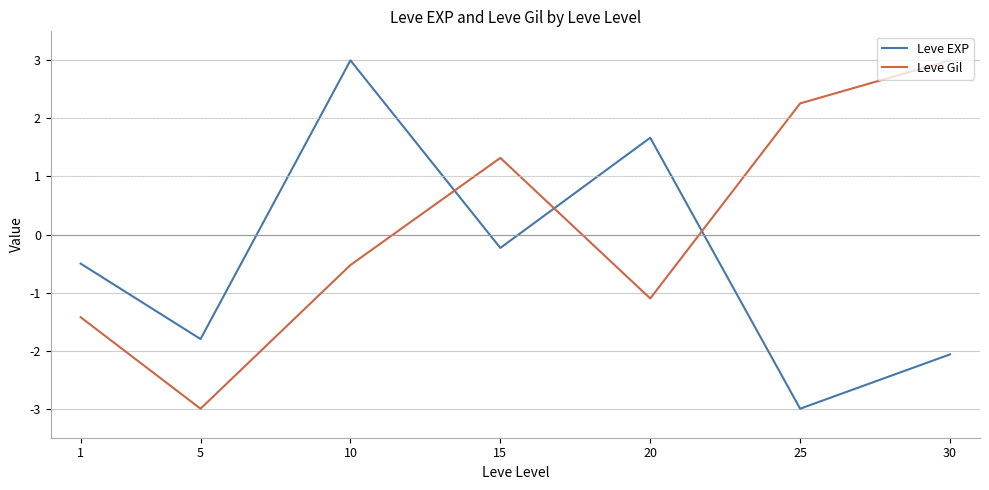

True or false: Leve Gil has a value of 3.0 at 30.

True